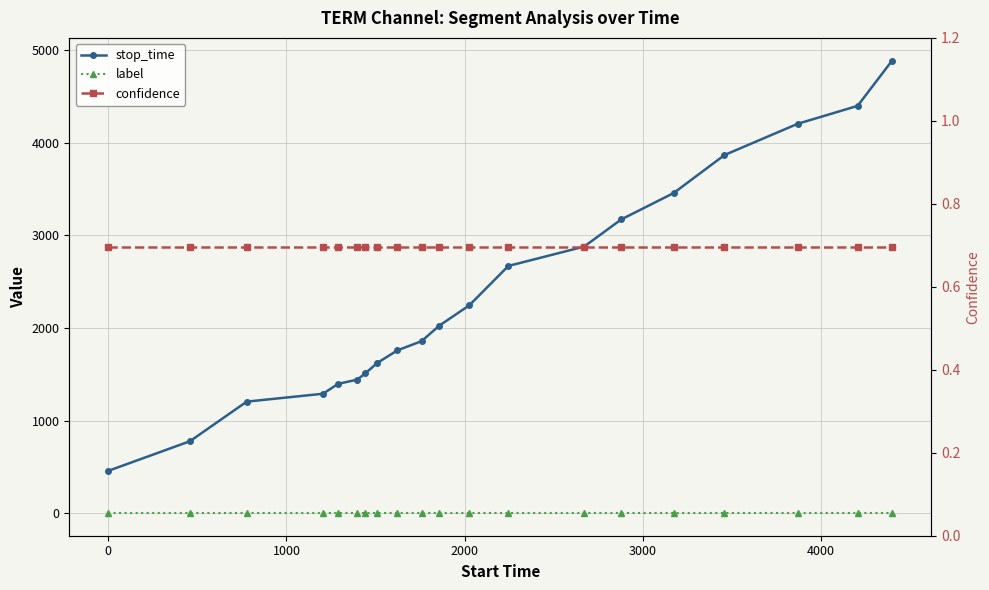

Does the chart display data point markers on the line(s)?

Yes